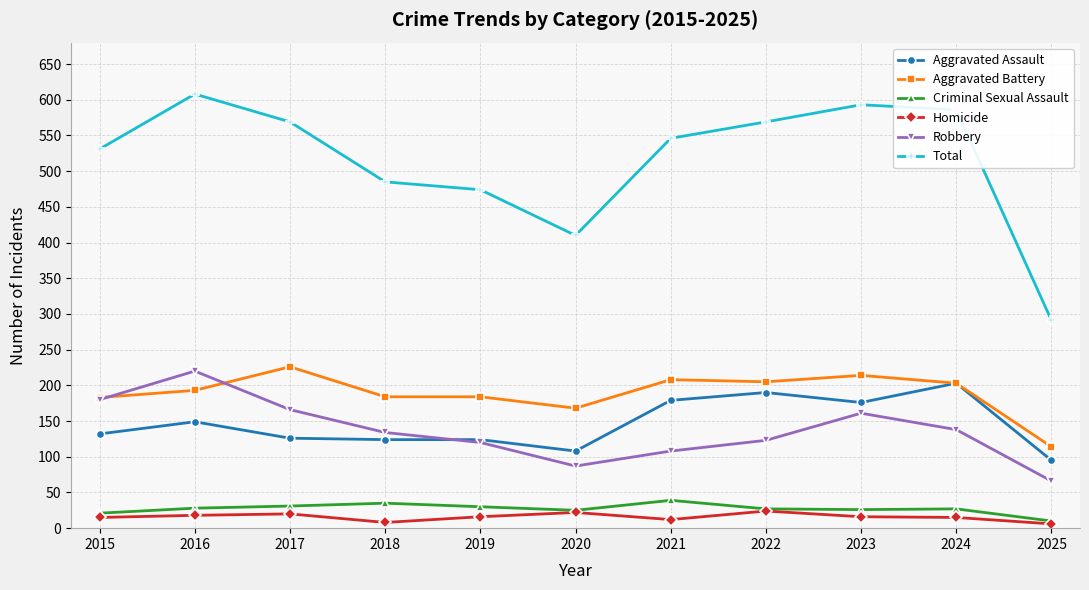

How many lines are shown in the chart?

6